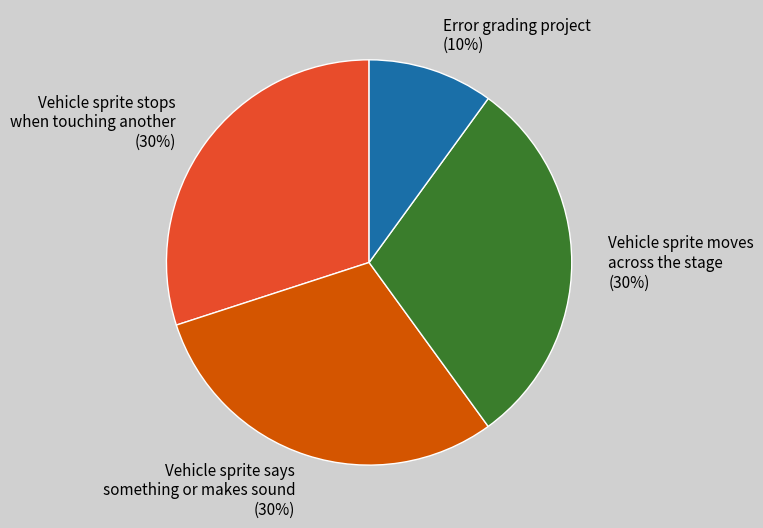

To the nearest percent, what is the combined percentage of Vehicle sprite stops when touching another and Vehicle sprite says something or makes sound?

60%